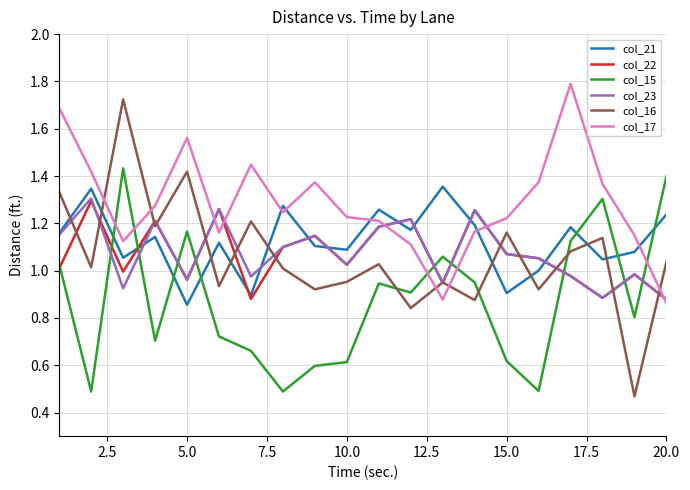

Which series has the largest range (max minus min)?

col_16